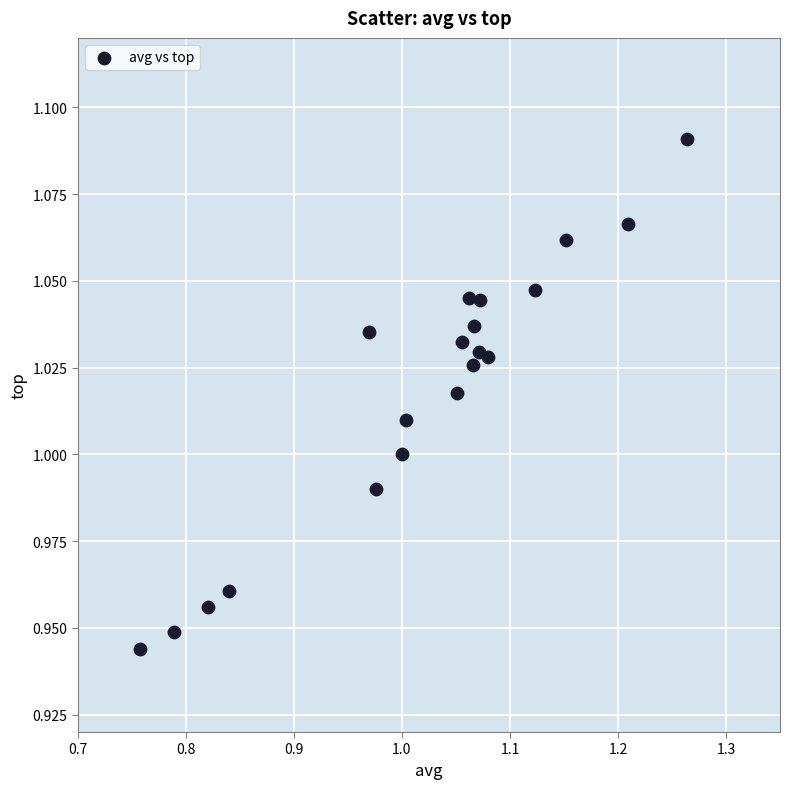

What is the range of X values (max minus min)?

0.5